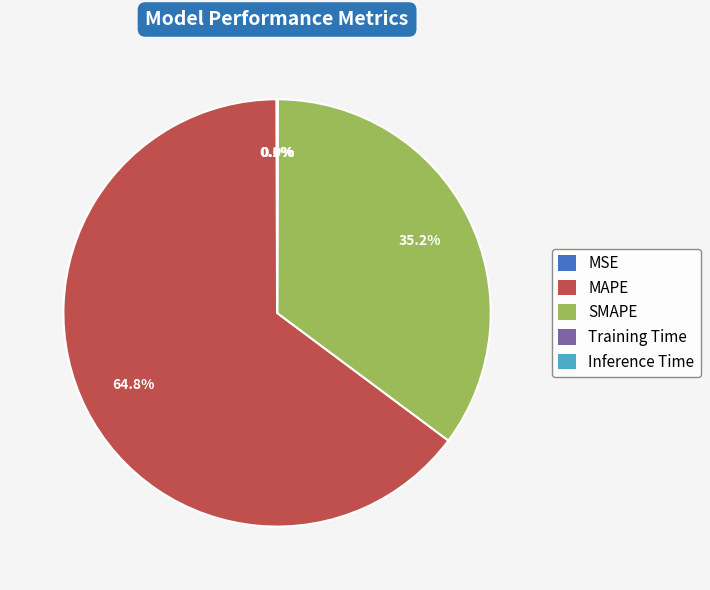

What is the largest slice in the pie chart?

MAPE